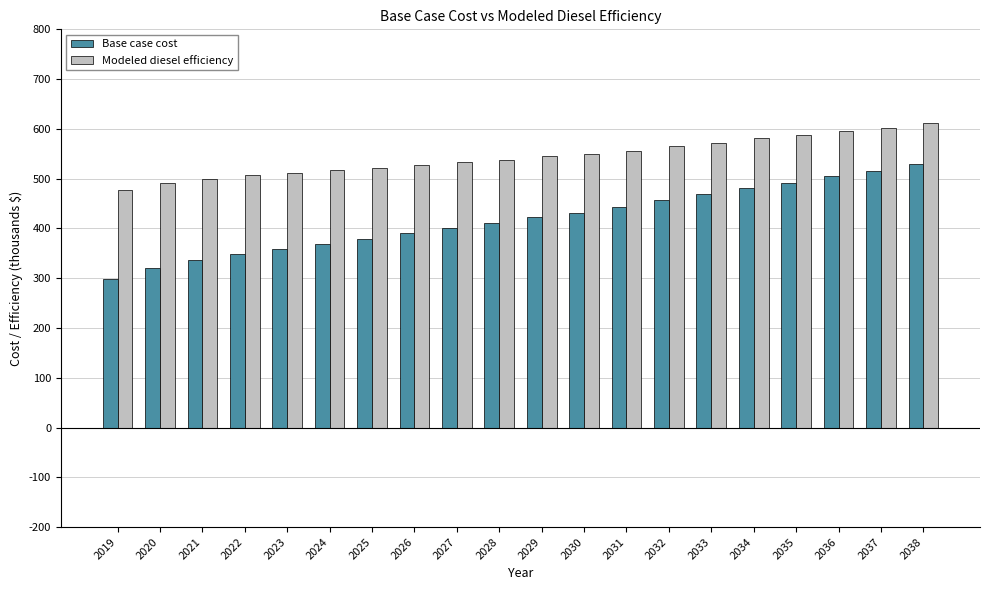

What are all the series names shown in the legend?

Base case cost, Modeled diesel efficiency